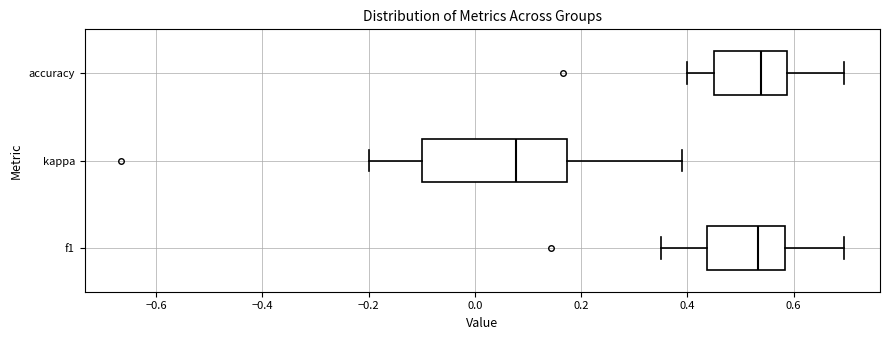

Reading bottom to top, transcribe this box plot: for each box, give where its median line is, the range the box spans, and where its two whiskers end, as read against the x-axis. The values are not printed on the chart, so give them approximately, as read against the axis.

f1: median 0.54, box 0.44 to 0.58, whiskers 0.36 to 0.70
kappa: median 0.08, box -0.10 to 0.18, whiskers -0.20 to 0.38
accuracy: median 0.54, box 0.46 to 0.58, whiskers 0.40 to 0.70